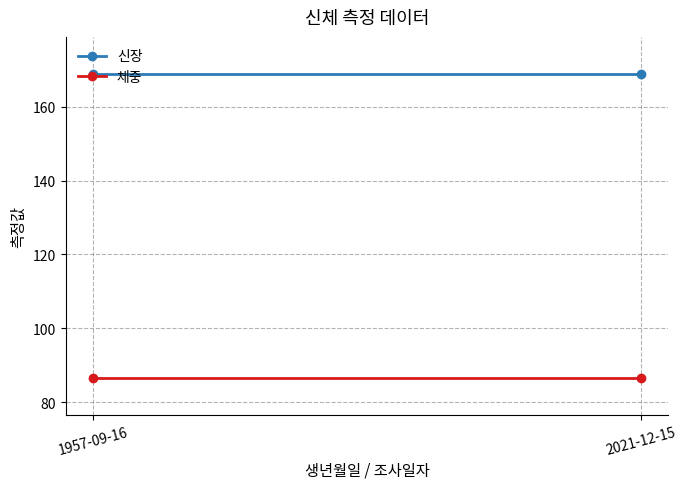

What is the label of the 2nd point from the left?

2021-12-15